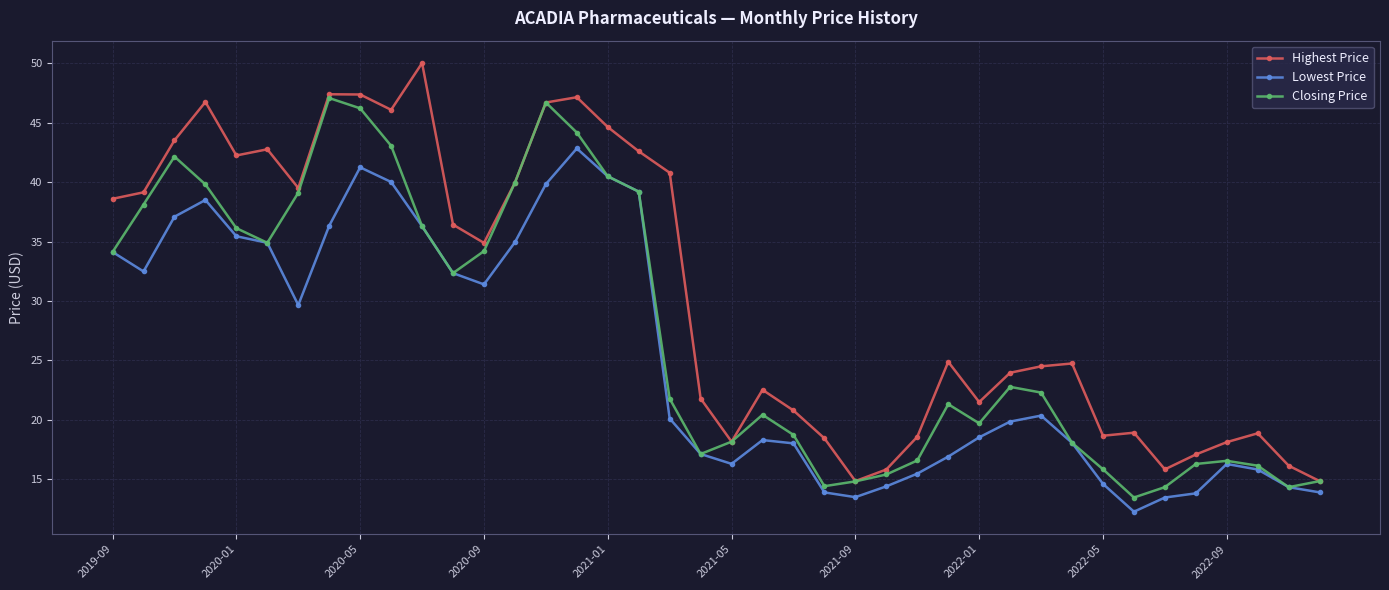

True or false: Closing Price has more than 2 points higher than both neighbors.

True